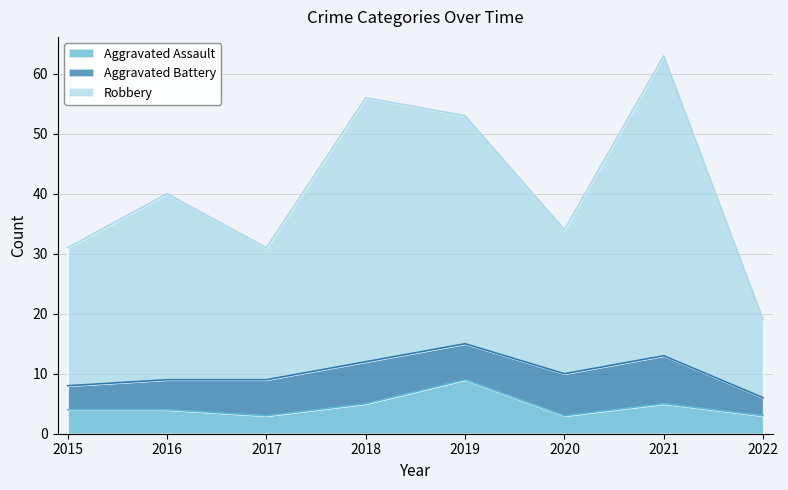

Which label corresponds to the largest value in the chart?

2021